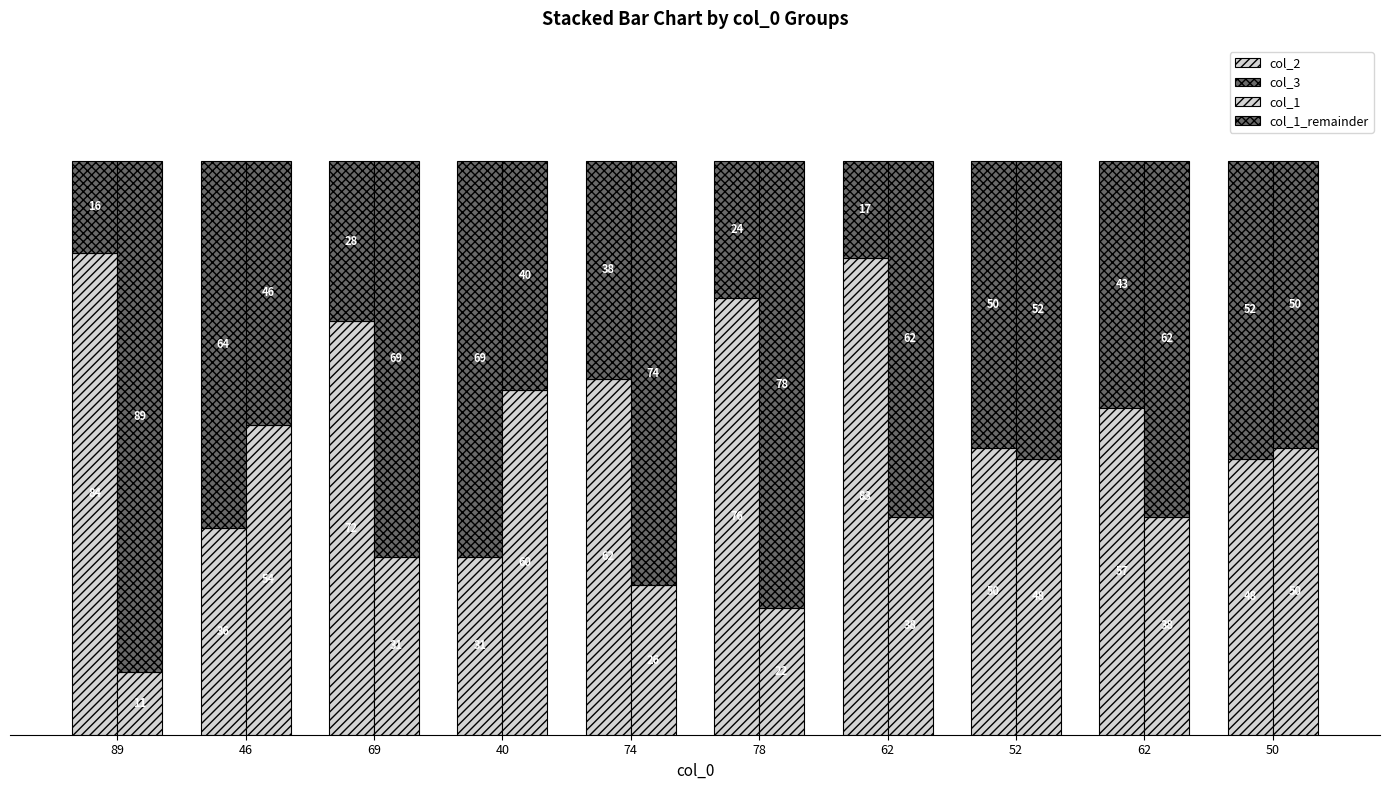

Reading left to right, list all the values displayed in this chart.

col_2: 84	36	72	31	62	76	83	50	57	48
col_3: 16	64	28	69	38	24	17	50	43	52
col_1: 11	54	31	60	26	22	38	48	38	50
col_1_remainder: 89	46	69	40	74	78	62	52	62	50